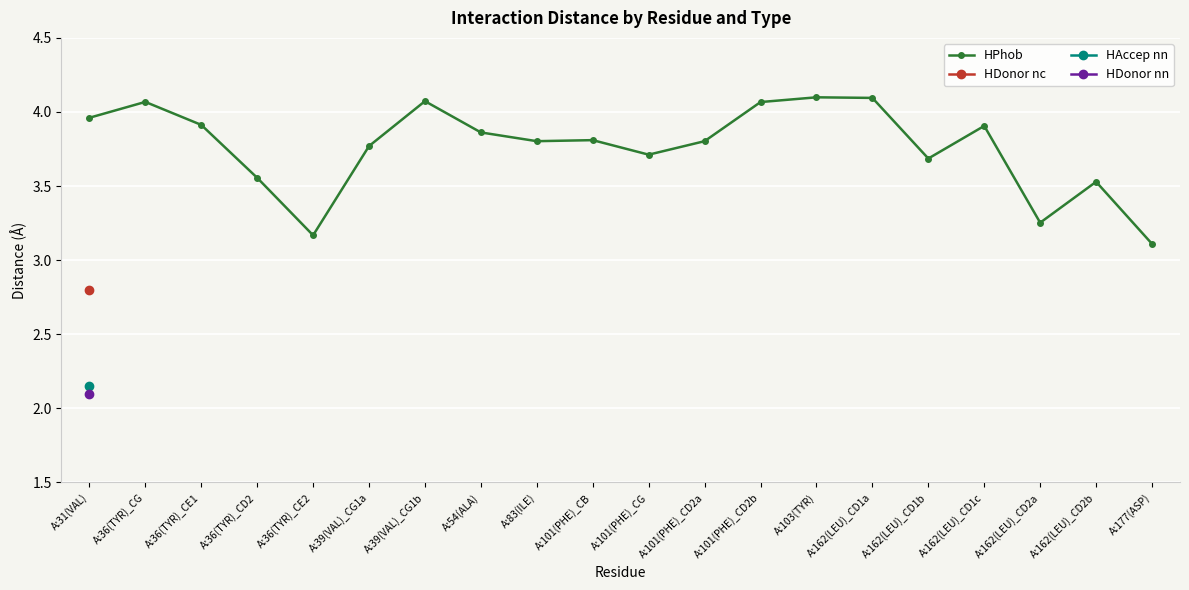

What is the change in value from A:36(TYR)_CE2 to A:103(TYR)?

+0.9